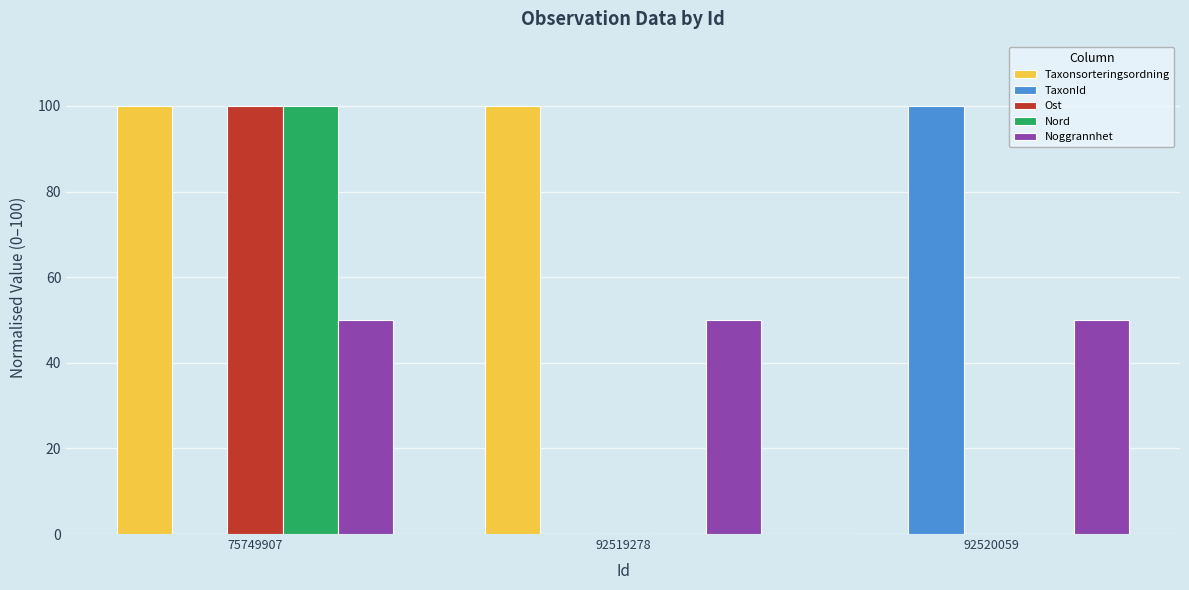

The value of TaxonId at 75749907 is -43. True or false?

False